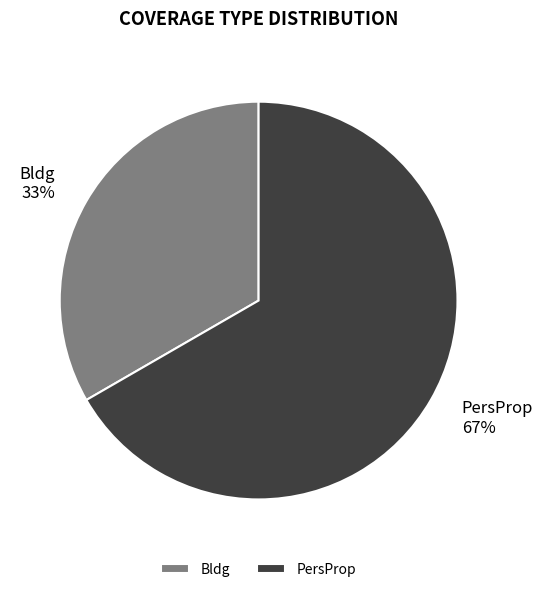

Do PersProp and Bldg together represent more than half of the pie?

Yes